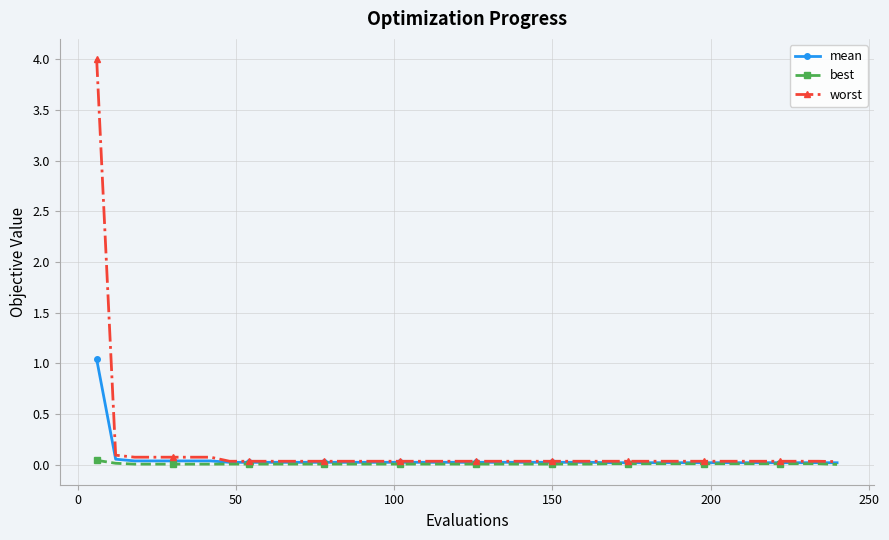

How many lines are shown in the chart?

3